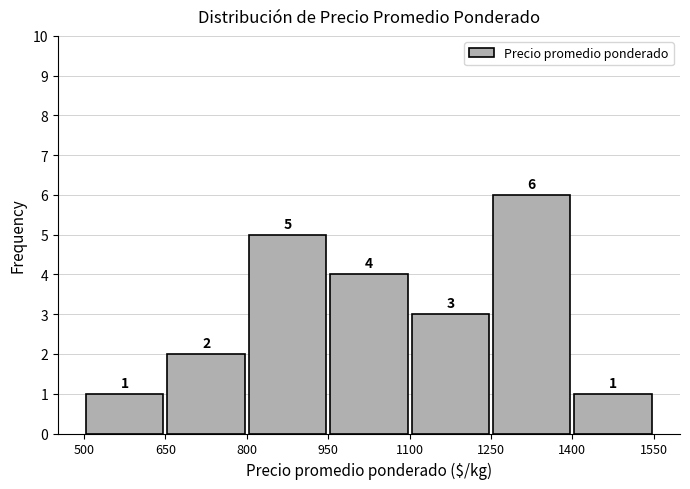

Which range on the x-axis has the tallest bar?

1250 to 1400